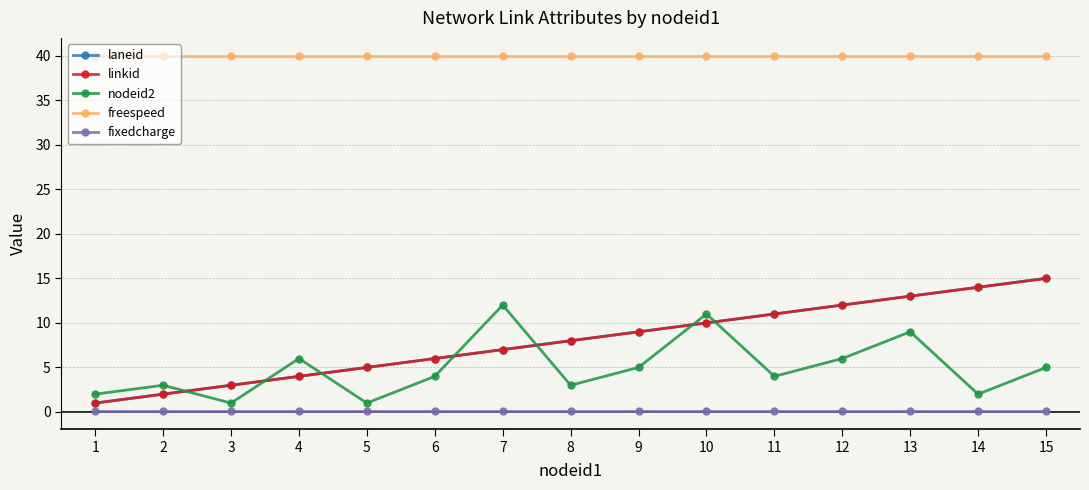

Is this an area chart (filled region under the line)?

No